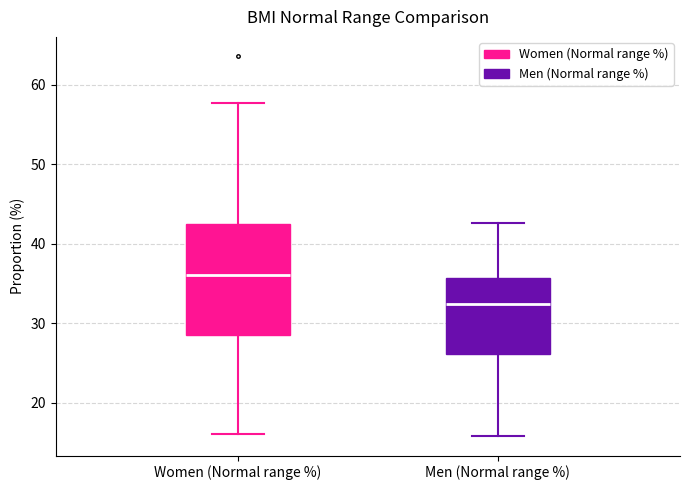

Reading left to right, read every box against the y-axis: the position of its median line, the range the box covers, and the ends of its whiskers. The values are not printed on the chart, so give them approximately, as read against the axis.

Women (Normal range %): median 36, box 29 to 42, whiskers 16 to 58
Men (Normal range %): median 32, box 26 to 36, whiskers 16 to 43